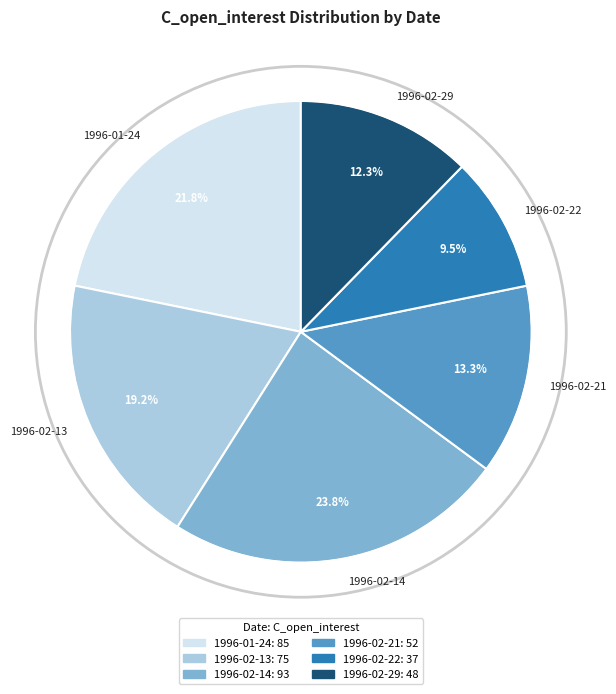

What is the largest slice in the pie chart?

1996-02-14